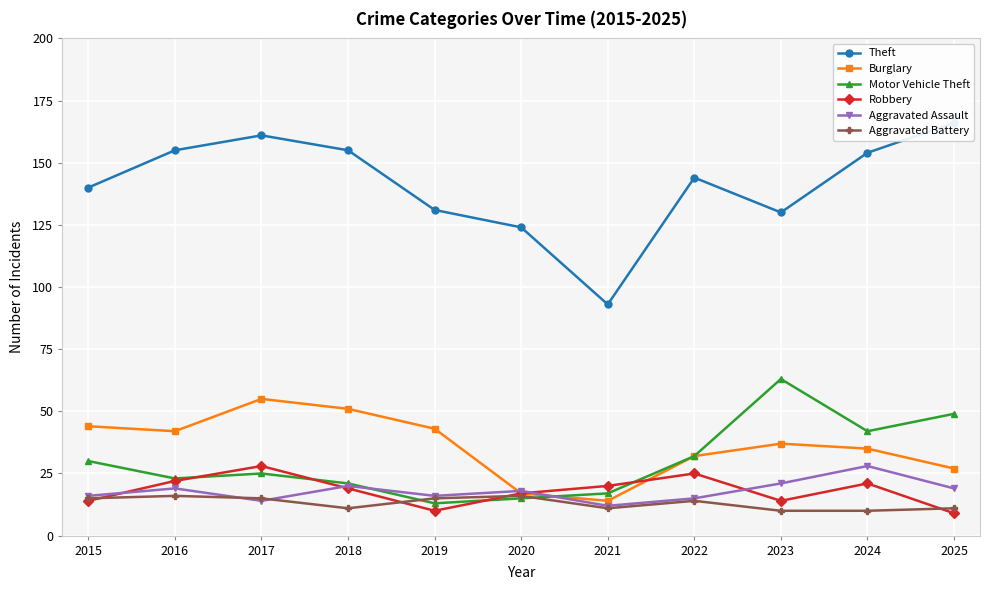

Where is the first local minimum for Aggravated Assault?

2017